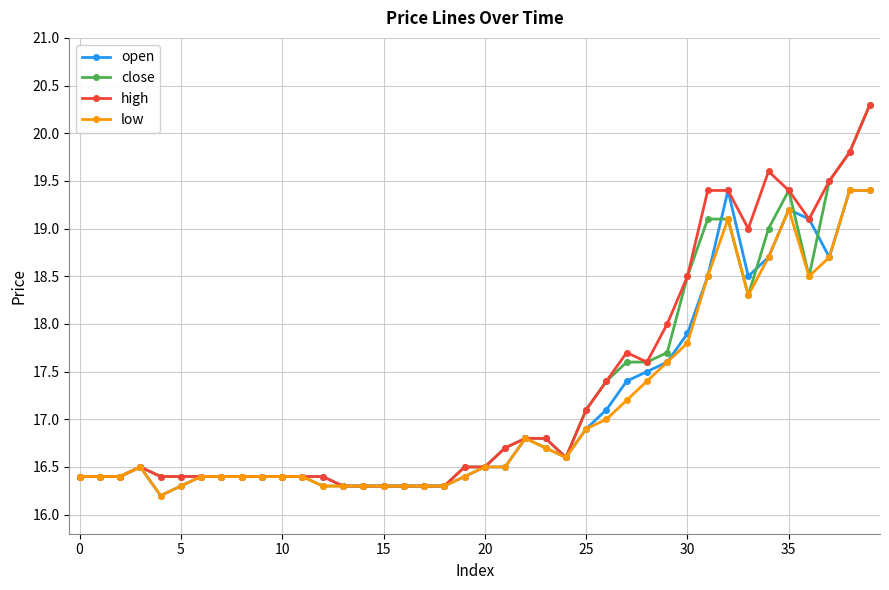

What is the value of the close point at the 29th from the left?

17.6